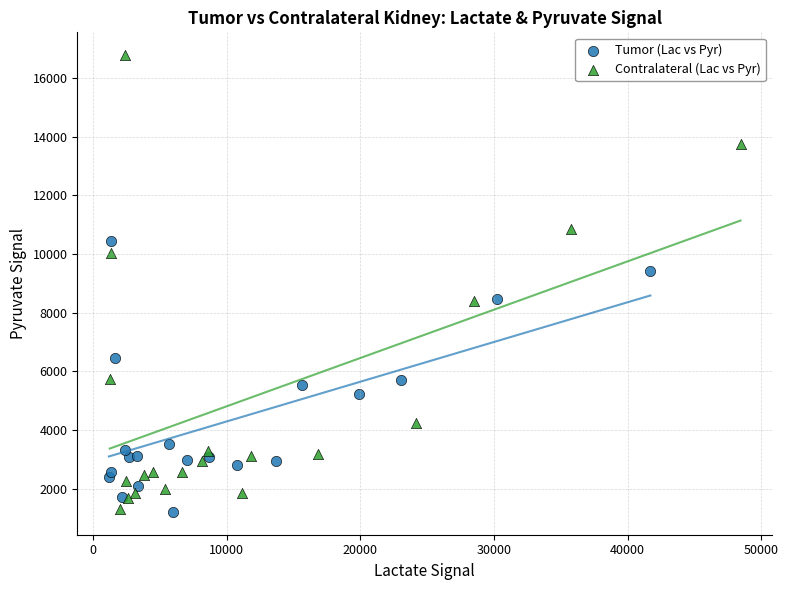

Which series reaches the maximum Y coordinate?

Contralateral (Lac vs Pyr)